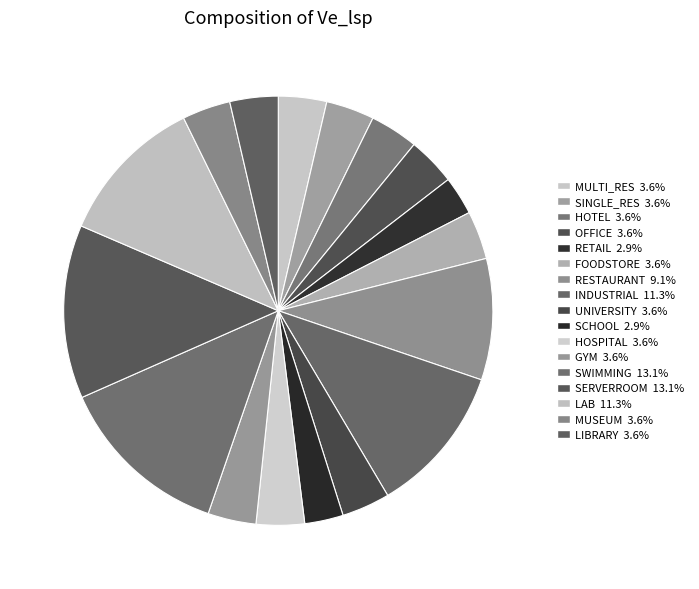

How many slices are in this pie chart?

17